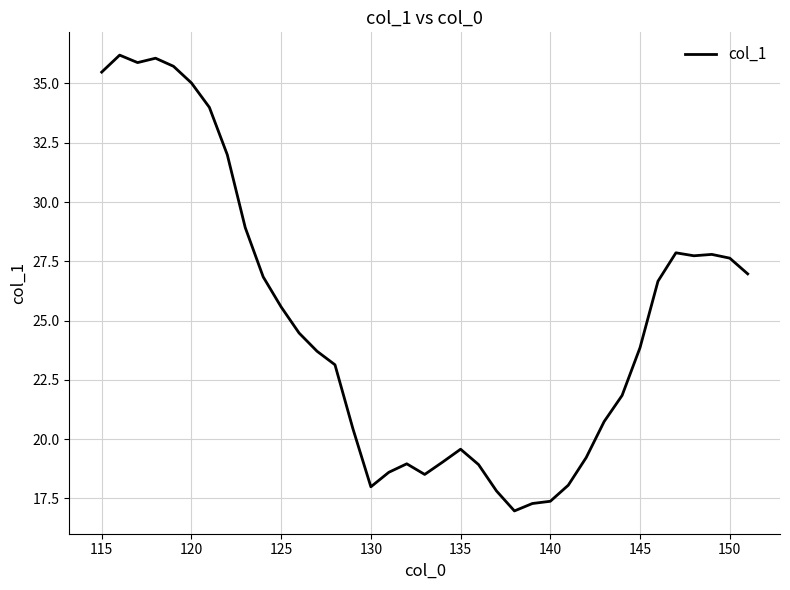

What is the difference between the maximum and minimum values?

19.2